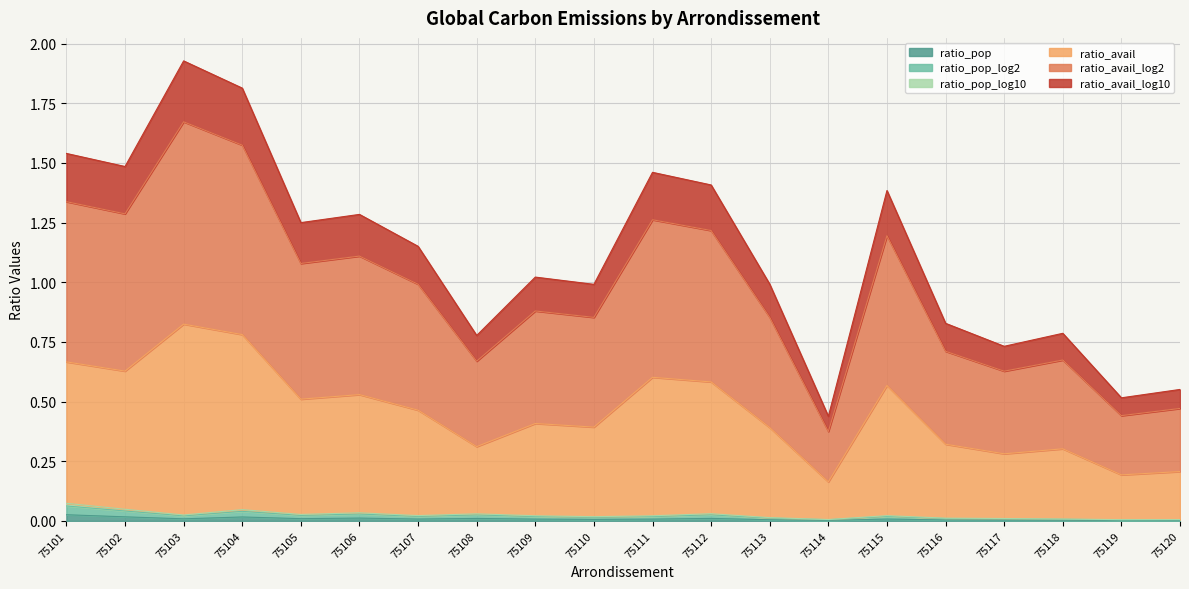

Which series has the largest range (max minus min)?

ratio_avail_log2